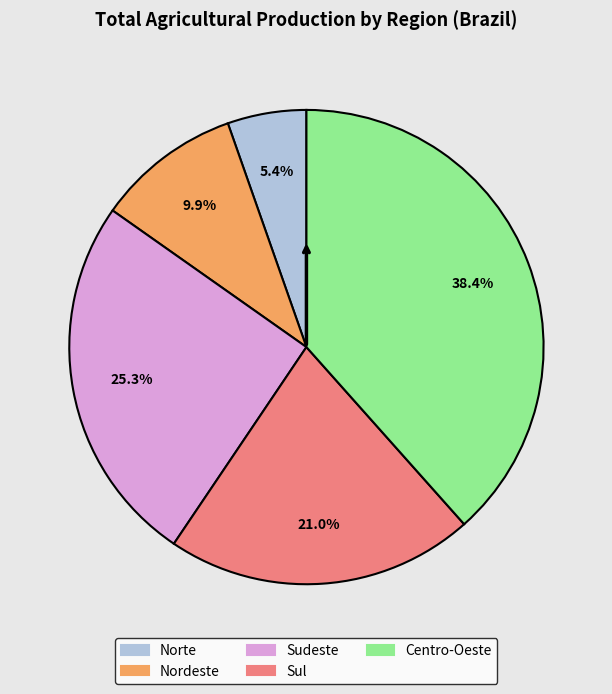

To the nearest percent, what portion does Nordeste represent?

10%